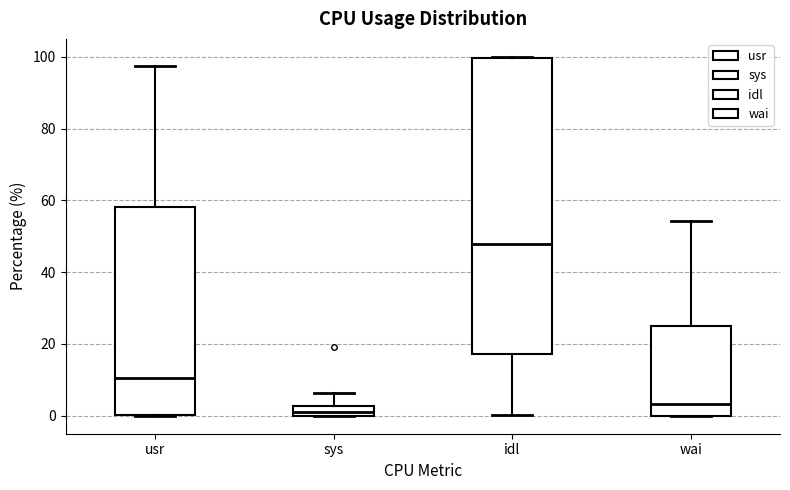

Where is the lower edge of the box for usr on the y-axis? The values are not printed on the chart, so give them approximately, as read against the axis.

0